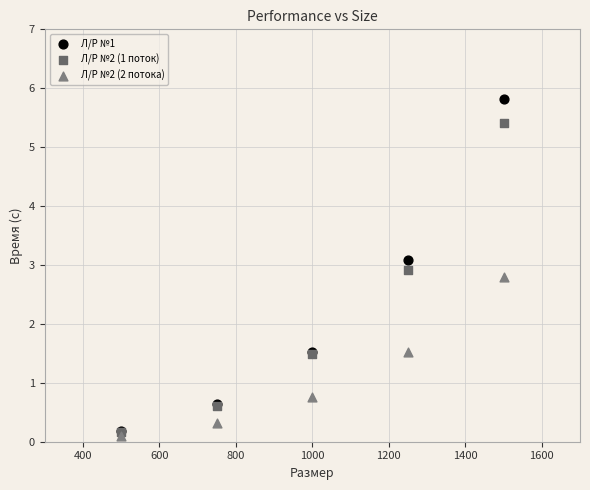

Which series contains the highest Y value?

Л/Р №1